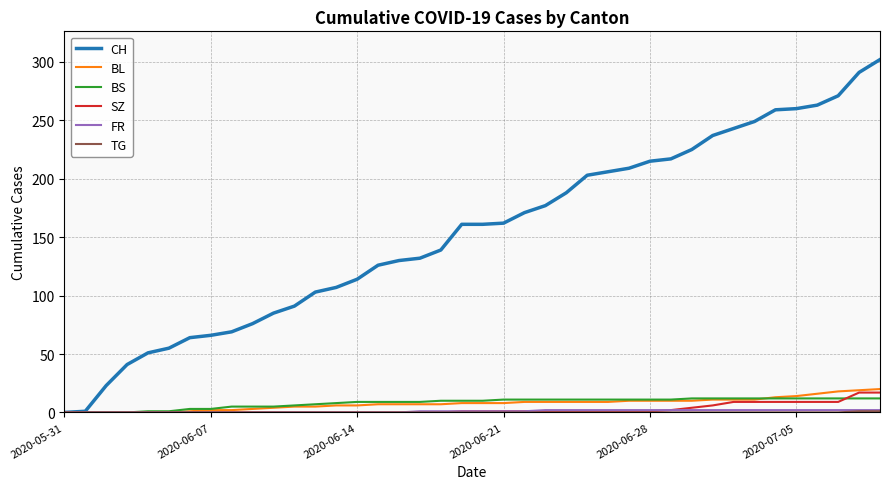

Which series has the widest spread of values?

CH